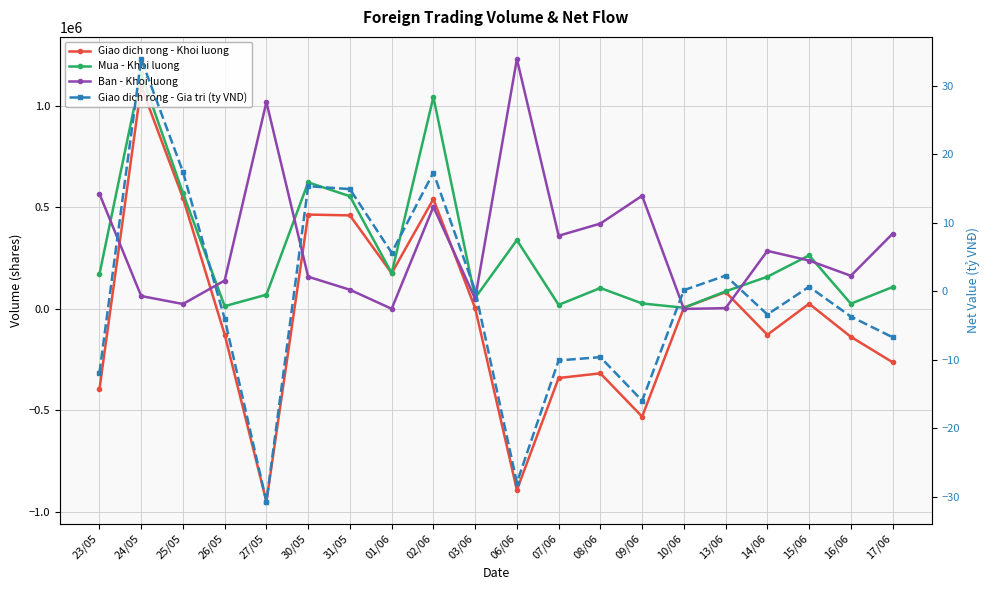

Does the chart display data point markers on the line(s)?

Yes